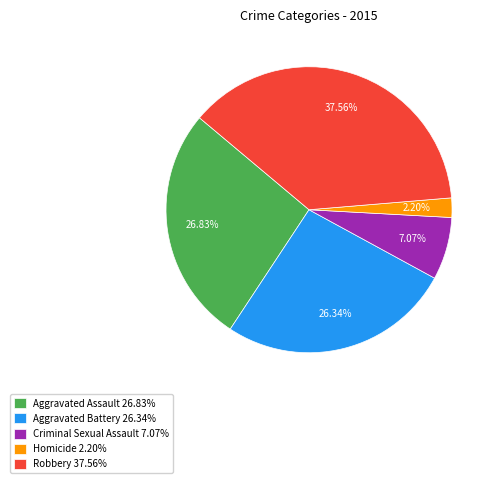

Is it true that Criminal Sexual Assault is 18% of the pie?

False